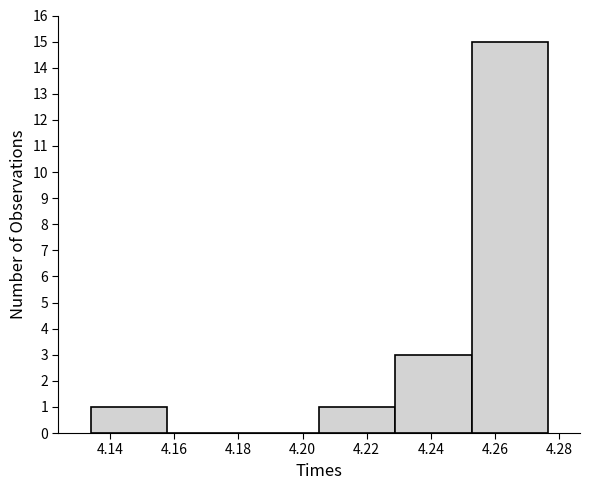

Which range on the x-axis has the tallest bar?

4.252 to 4.276